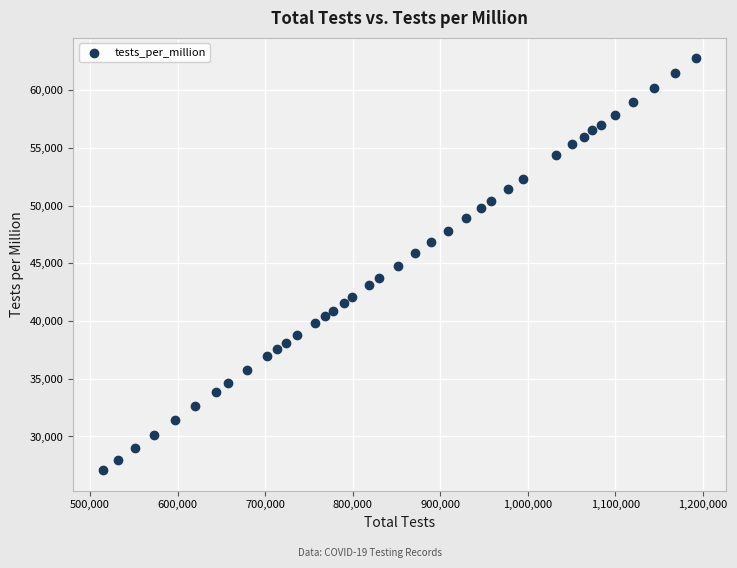

What is the range of X values (max minus min)?

677509